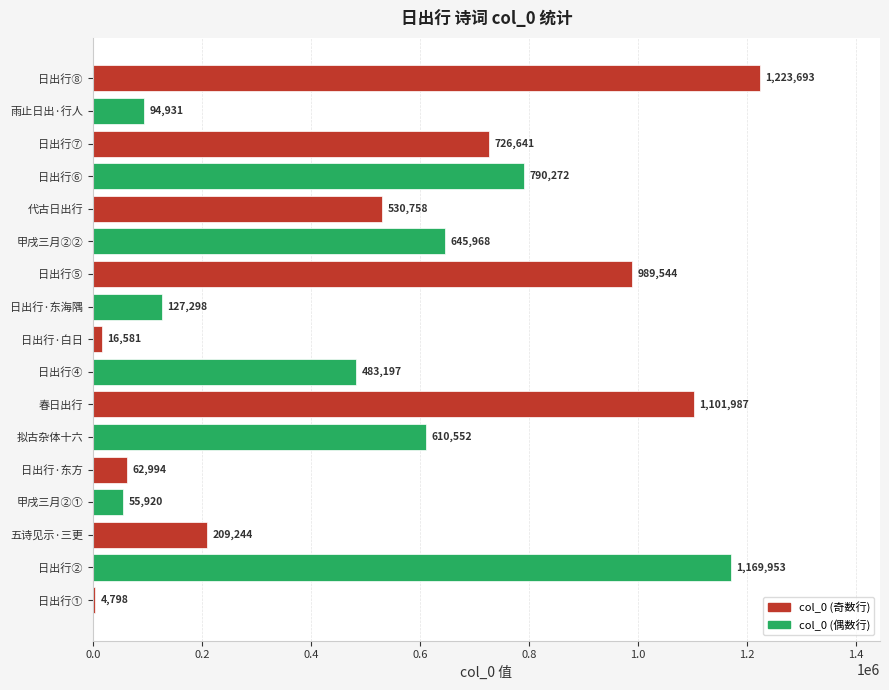

List the labels in order of value, smallest first.

日出行①, 日出行·白日, 甲戌三月②①, 日出行·东方, 雨止日出·行人, 日出行·东海隅, 五诗见示·三更, 日出行④, 代古日出行, 拟古杂体十六, 甲戌三月②②, 日出行⑦, 日出行⑥, 日出行⑤, 春日出行, 日出行②, 日出行⑧